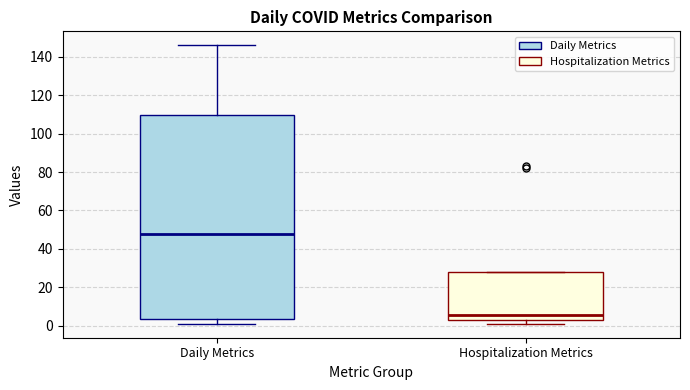

Reading left to right, transcribe this box plot: for each box, give where its median line is, the range the box spans, and where its two whiskers end, as read against the y-axis. The values are not printed on the chart, so give them approximately, as read against the axis.

Daily Metrics: median 48, box 4 to 110, whiskers 2 to 146
Hospitalization Metrics: median 6, box 4 to 28, whiskers 2 to 28